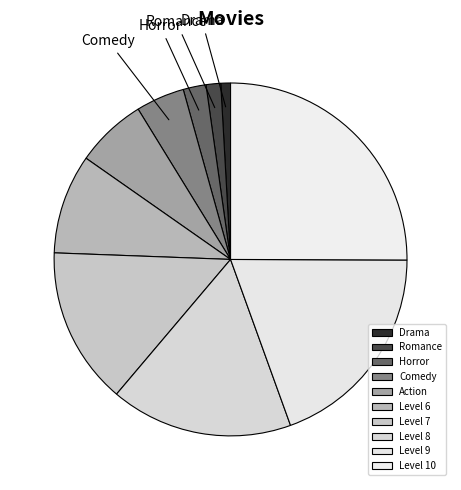

How many segments does this pie chart have?

10